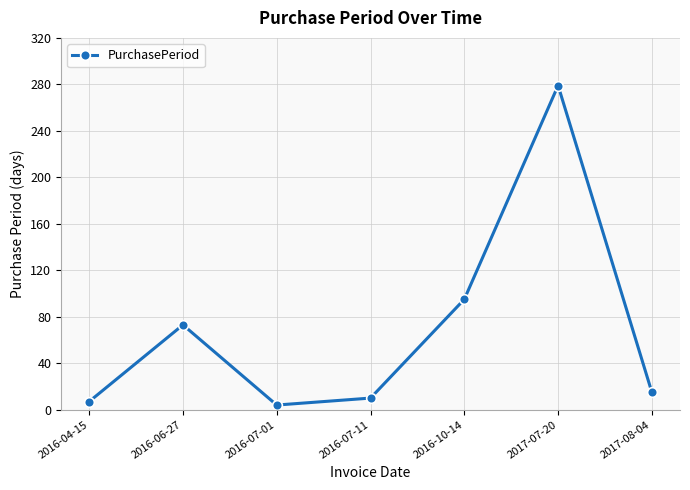

How many lines are shown in the chart?

1